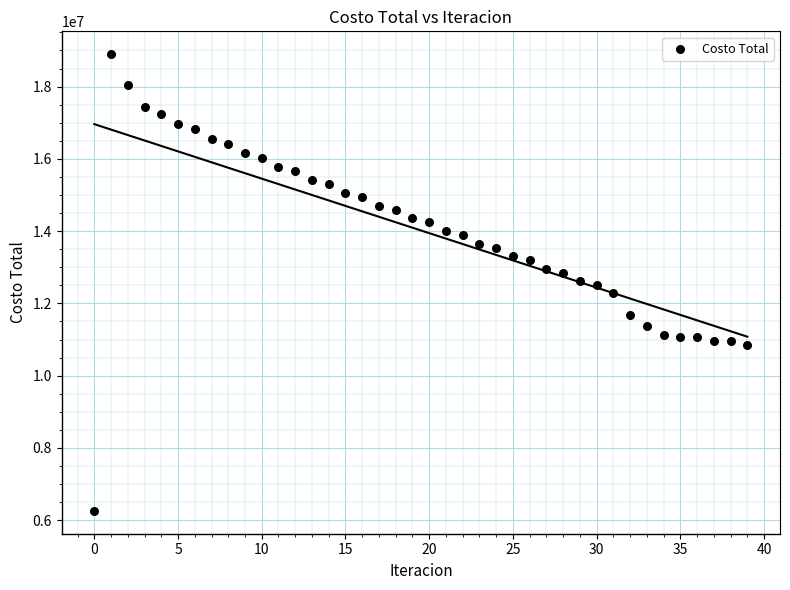

How many data points are displayed?

40